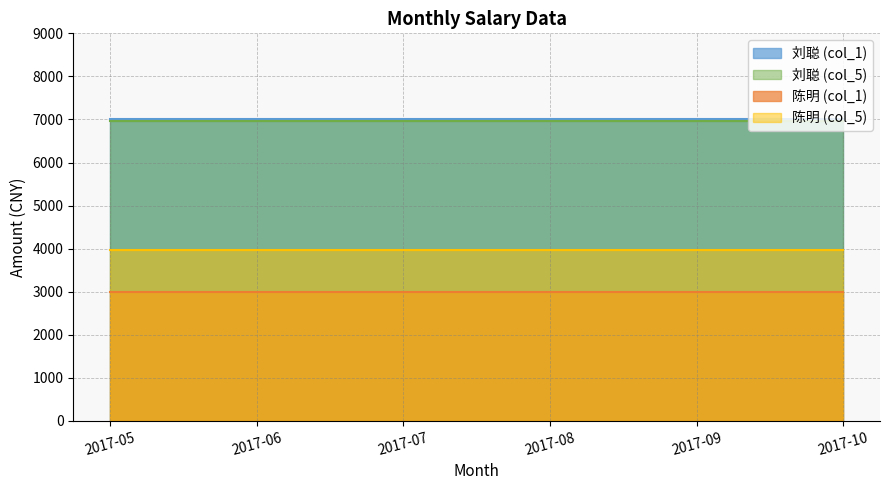

Which has a higher value, 2017-08 or 2017-05?

2017-08